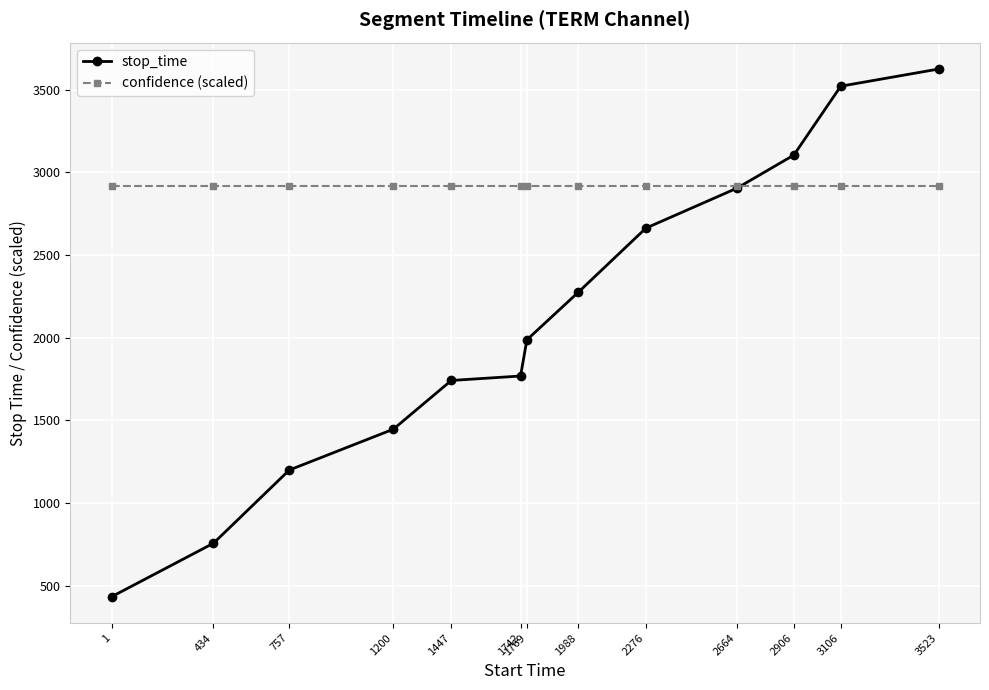

At 2276, list the series in order from smallest to largest.

stop_time, confidence (scaled)